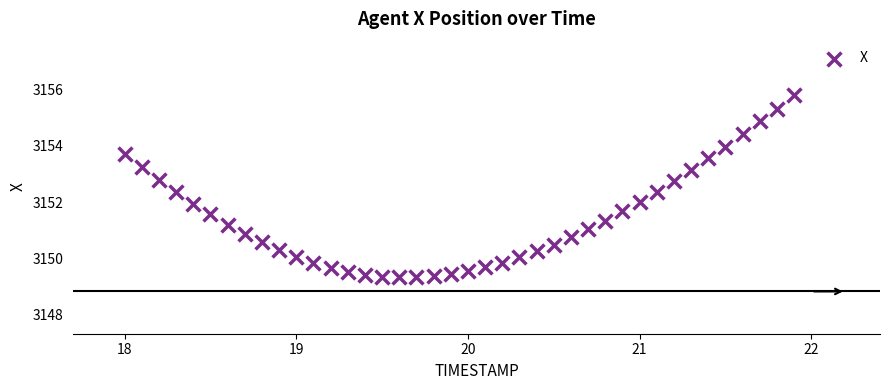

What is the range of Y values (max minus min)?

6.5